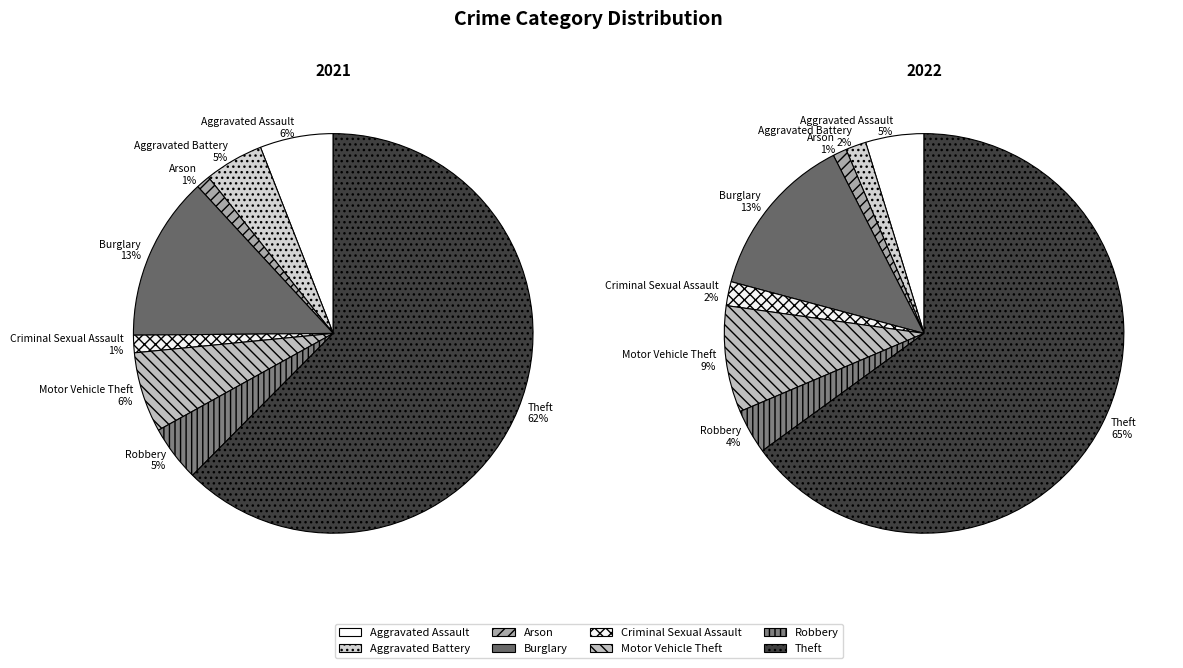

How many segments does this pie chart have?

8